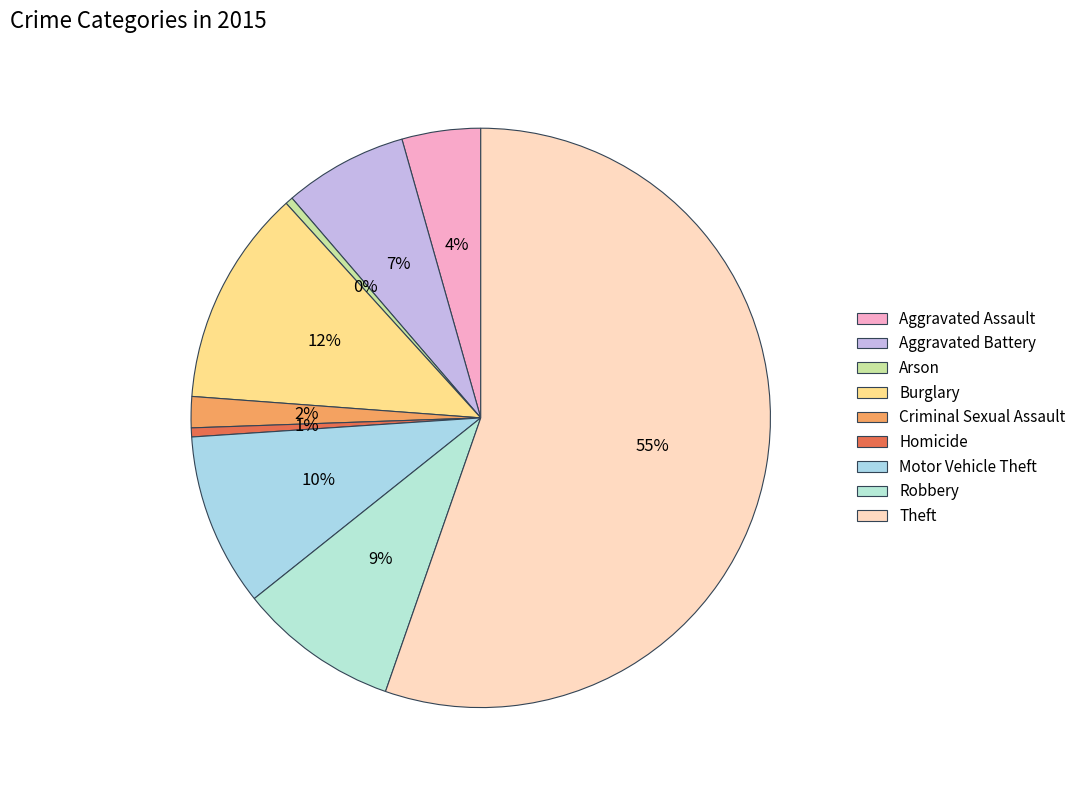

Between Arson and Criminal Sexual Assault, which is larger?

Criminal Sexual Assault